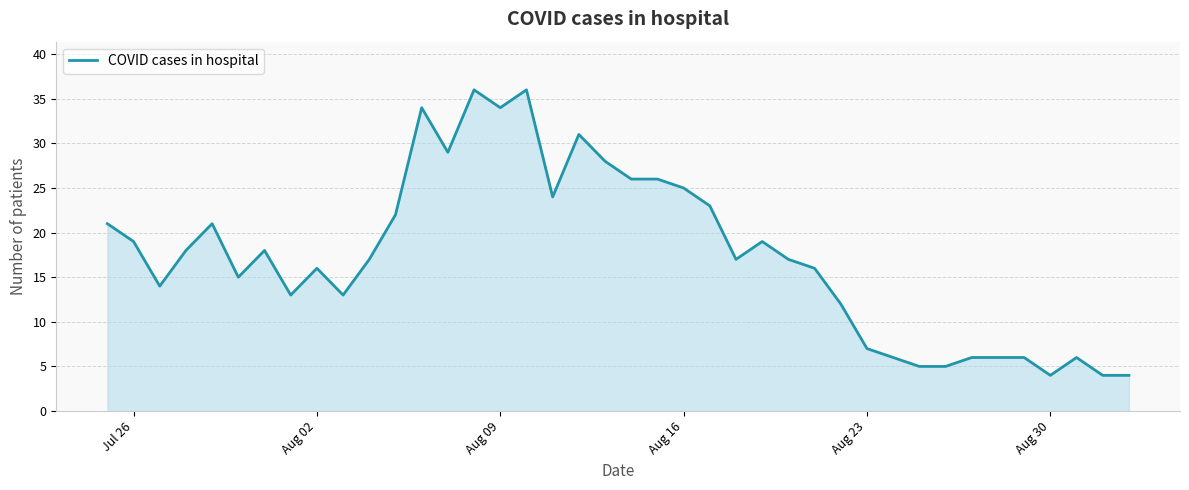

What is the minimum value shown in the chart?

4